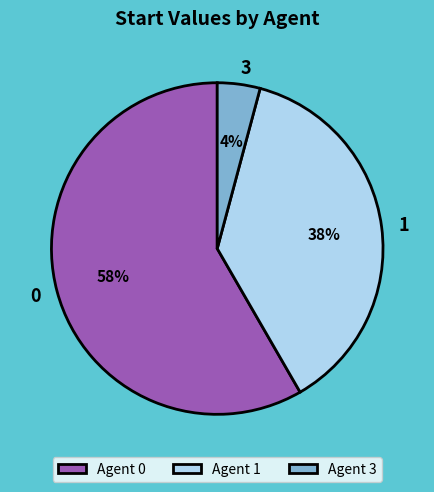

Combined, do Agent 1 and Agent 0 account for over 50%?

Yes